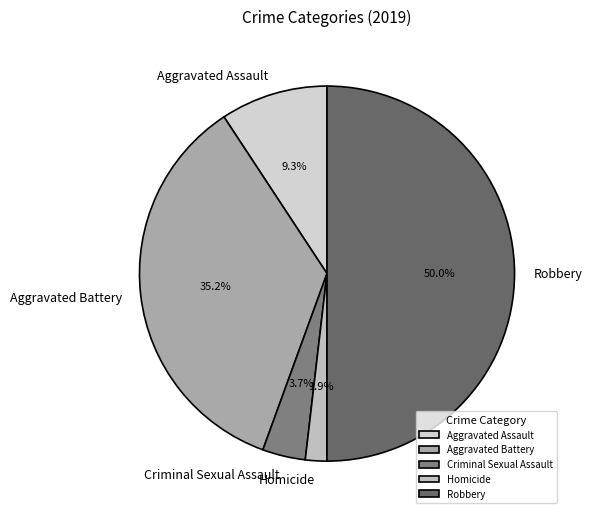

To the nearest percent, what is the difference between the largest and smallest slice percentages?

48%